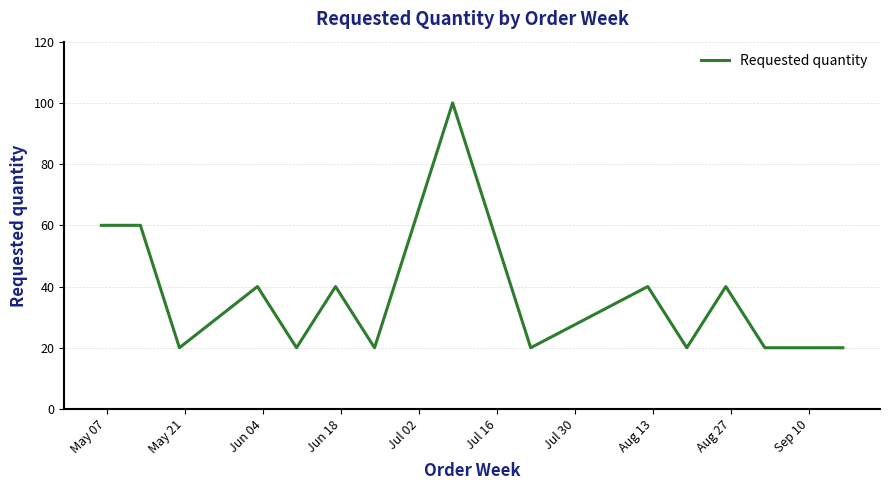

How many values are between 20 and 40?

12